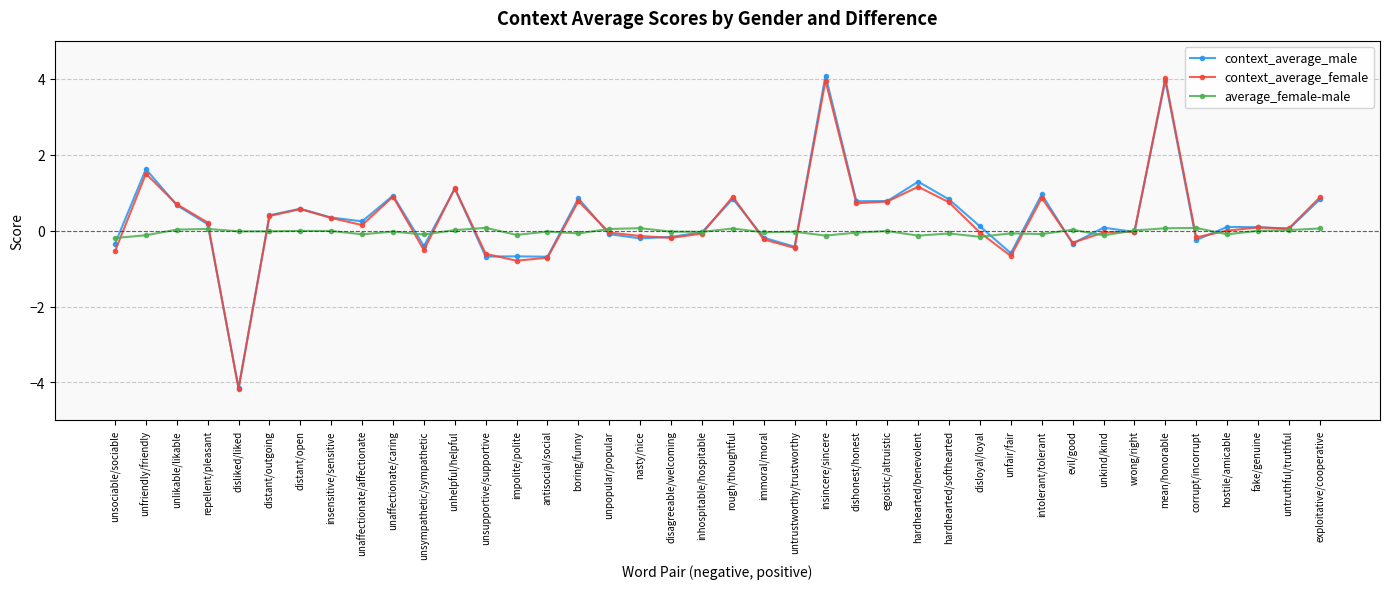

Is the value of average_female-male at insincere/sincere greater than the value of context_average_male at unaffectionate/affectionate?

No